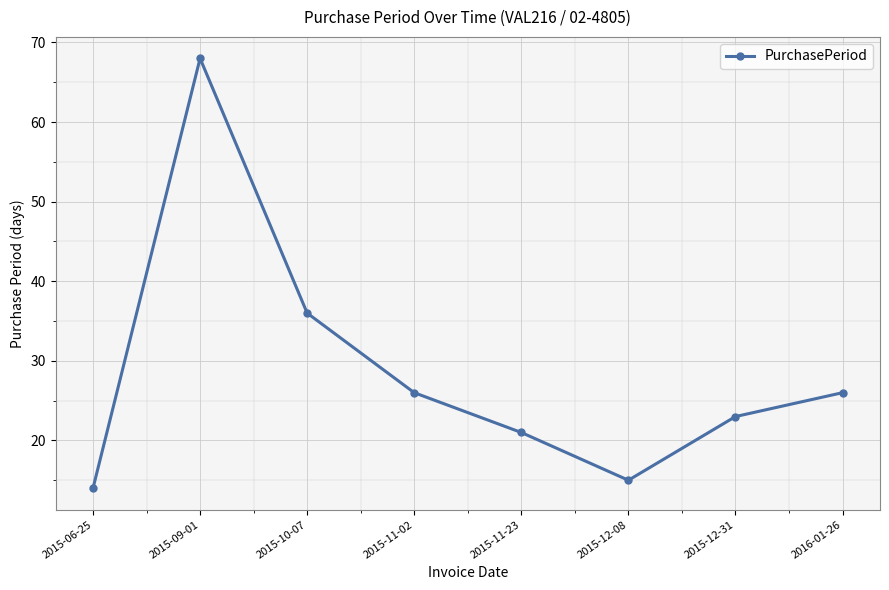

How many points are lower than both their immediate neighbors (excluding endpoints)?

1